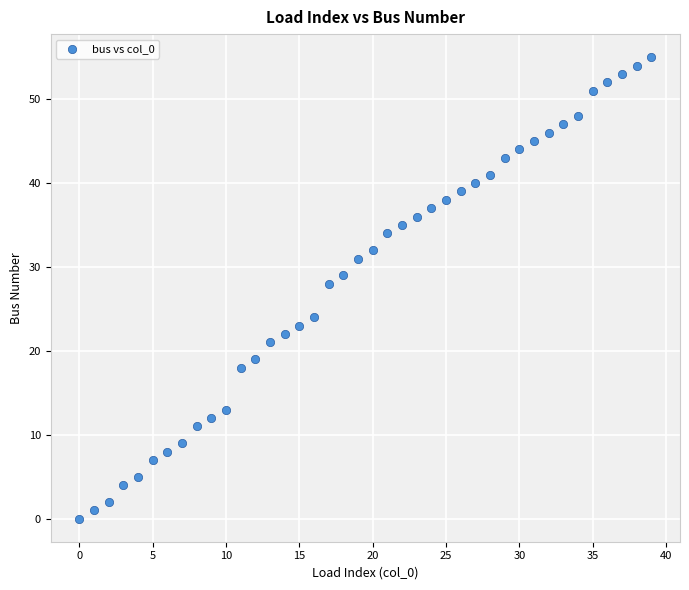

What Y value in the scatter plot is closest to 27?

28